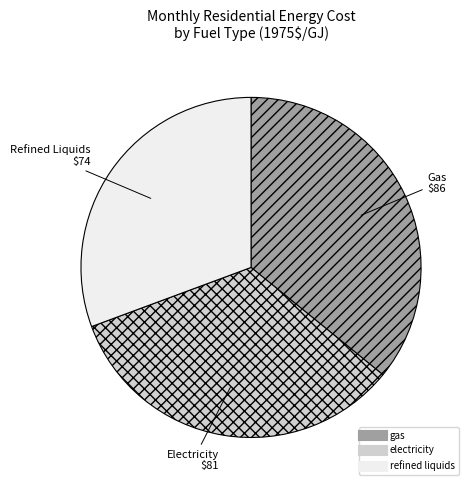

Count the number of slices in the pie.

3